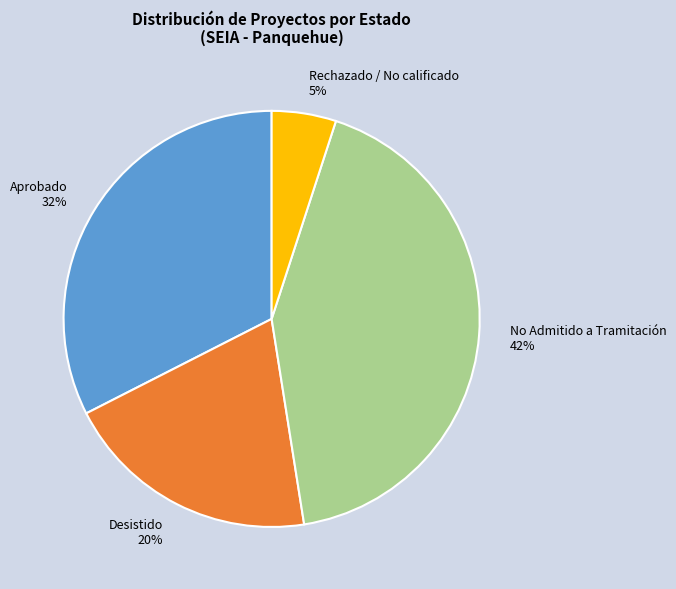

Between No Admitido a Tramitación and Aprobado, which is larger?

No Admitido a Tramitación